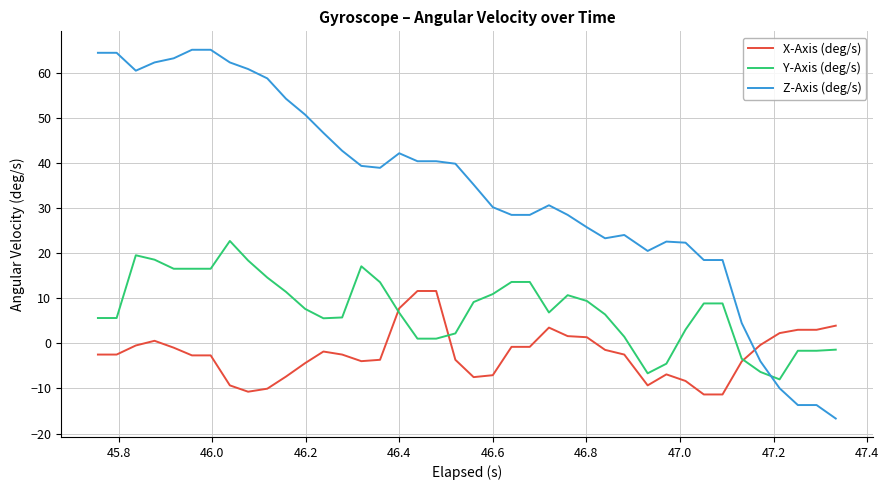

How many intersections are there between Z-Axis (deg/s) and X-Axis (deg/s)?

1